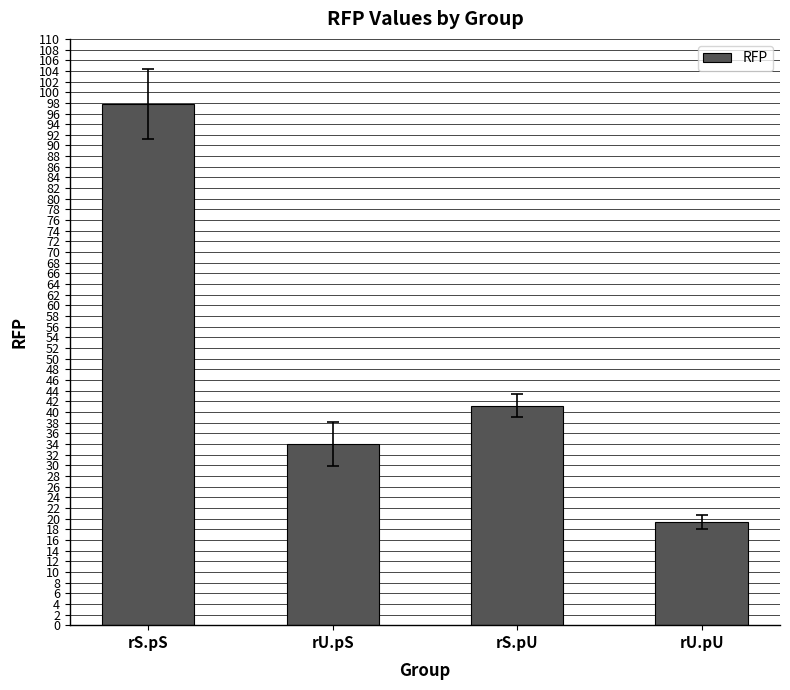

Rank the categories by value from lowest to highest.

rU.pU, rU.pS, rS.pU, rS.pS